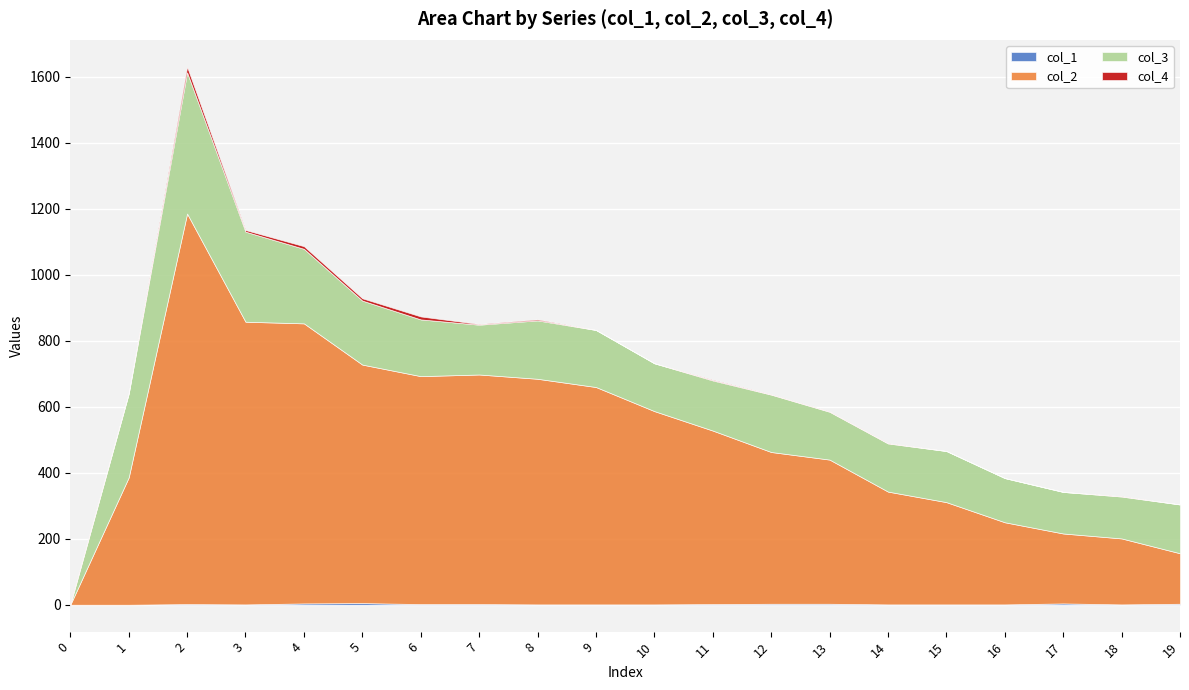

Which series has the largest total across all categories?

col_2